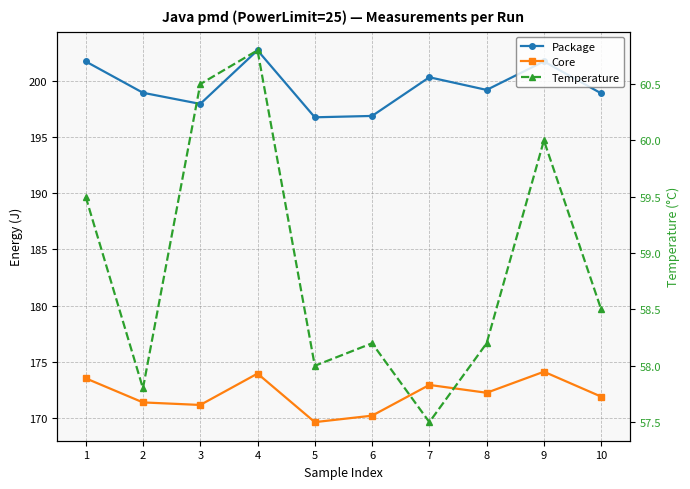

True or false: Core and Package cross at least once.

False